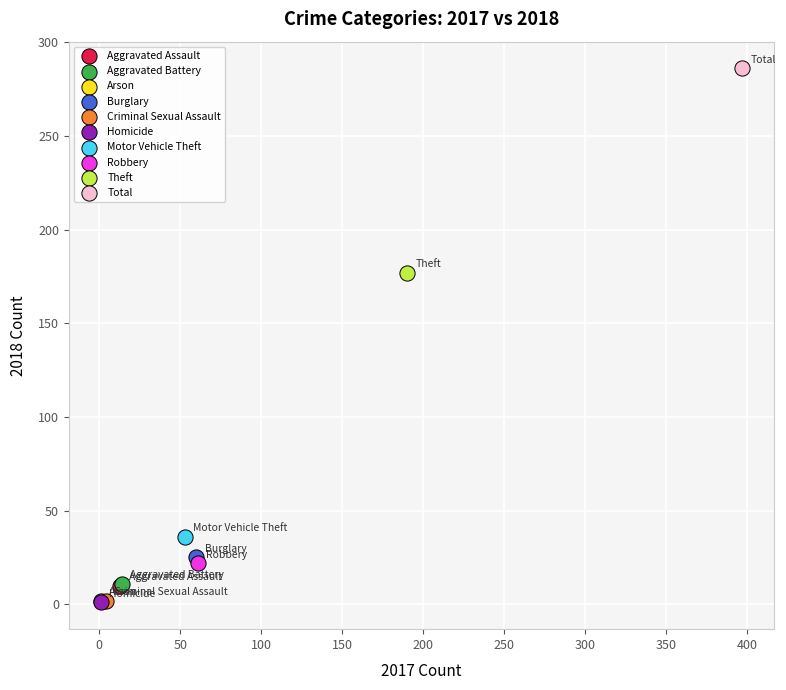

What are all the series names shown in the legend?

Aggravated Assault, Aggravated Battery, Arson, Burglary, Criminal Sexual Assault, Homicide, Motor Vehicle Theft, Robbery, Theft, Total